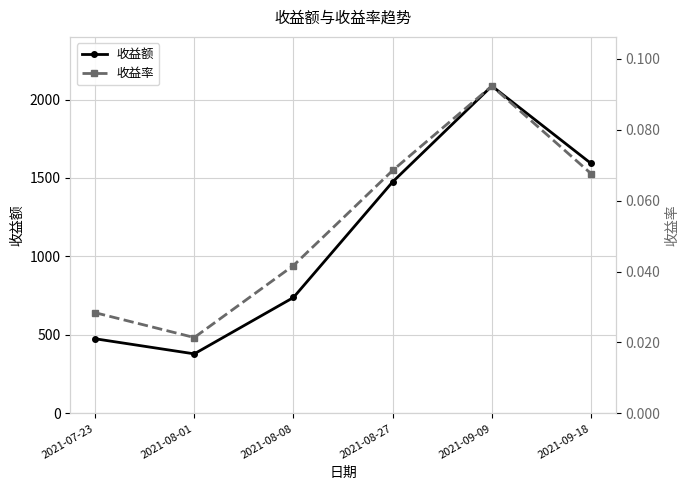

At which category does 收益额 reach its first local peak?

2021-09-09